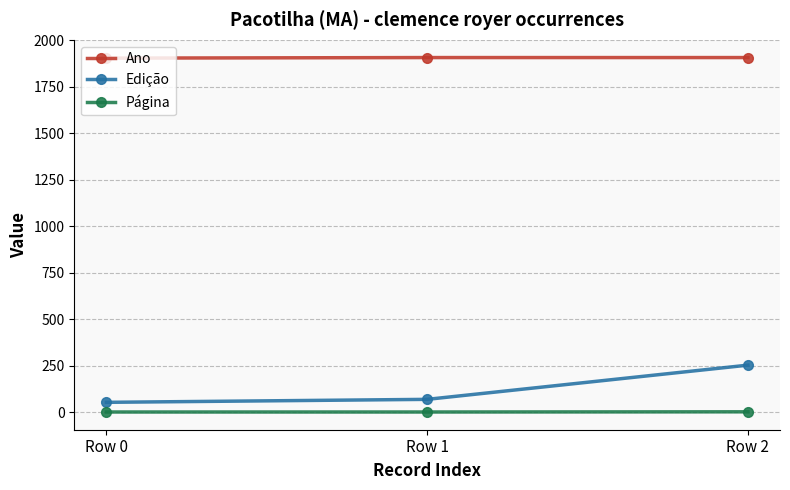

Count the number of categories in the chart.

3